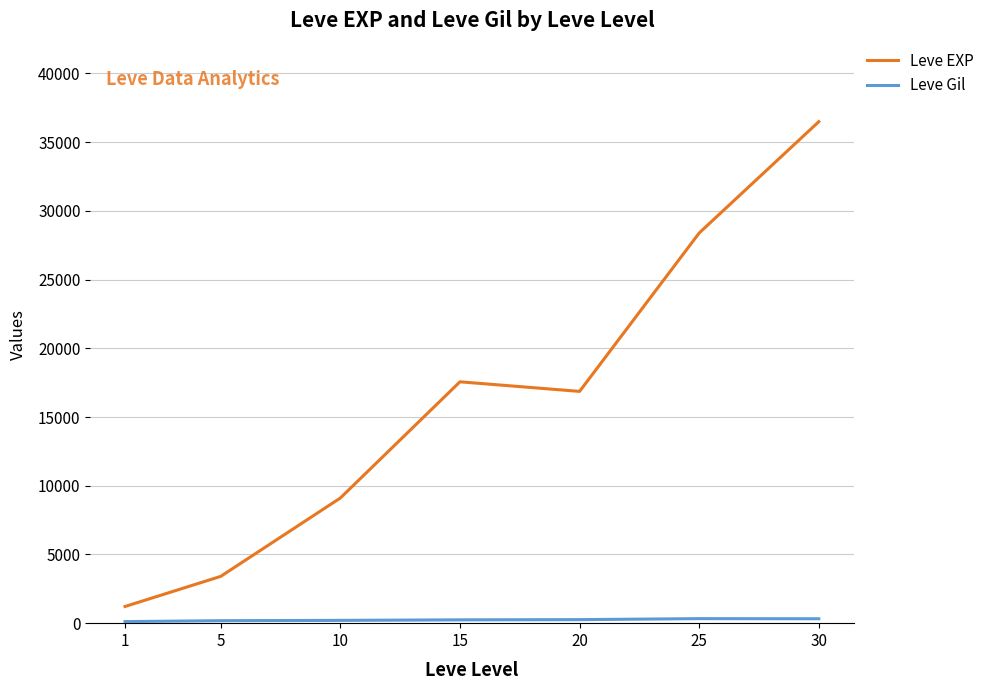

Which series has the widest spread of values?

Leve EXP